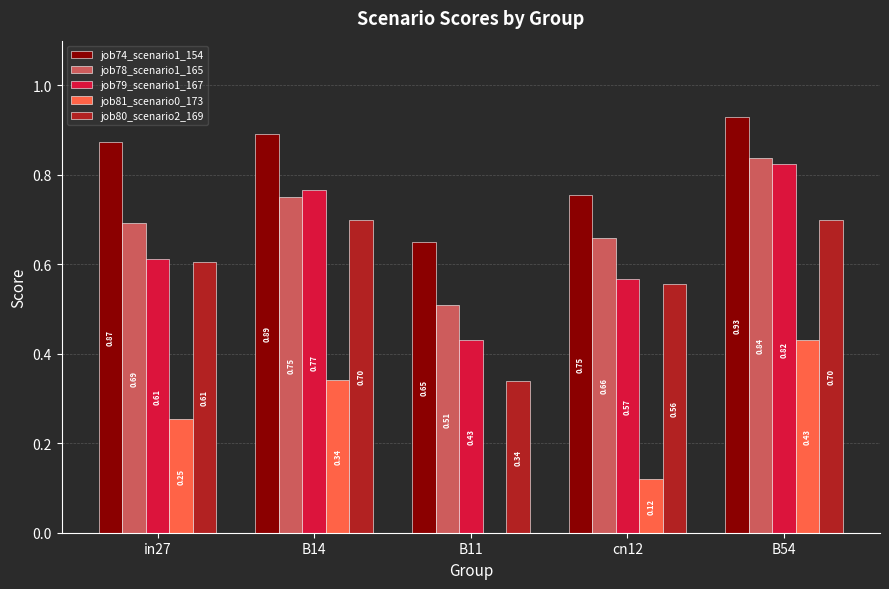

Which series has the widest spread of values?

job81_scenario0_173